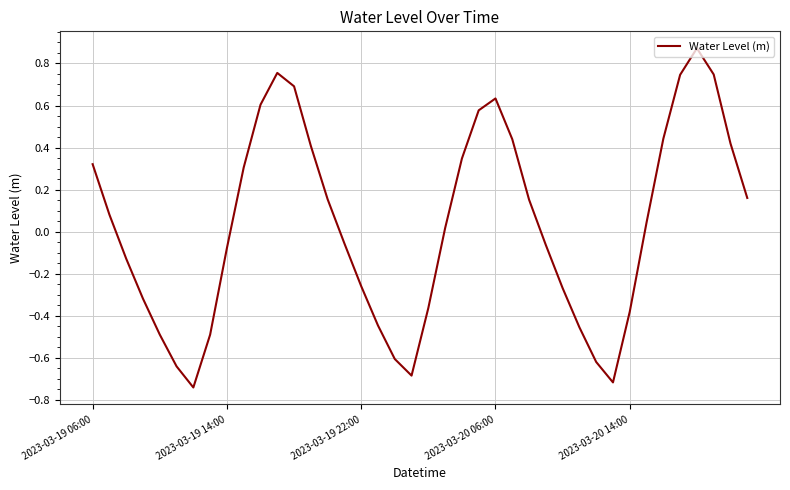

What is the difference between the maximum and minimum values?

1.6